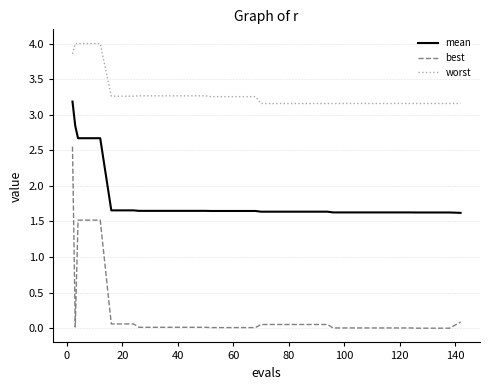

Count the number of categories in the chart.

40